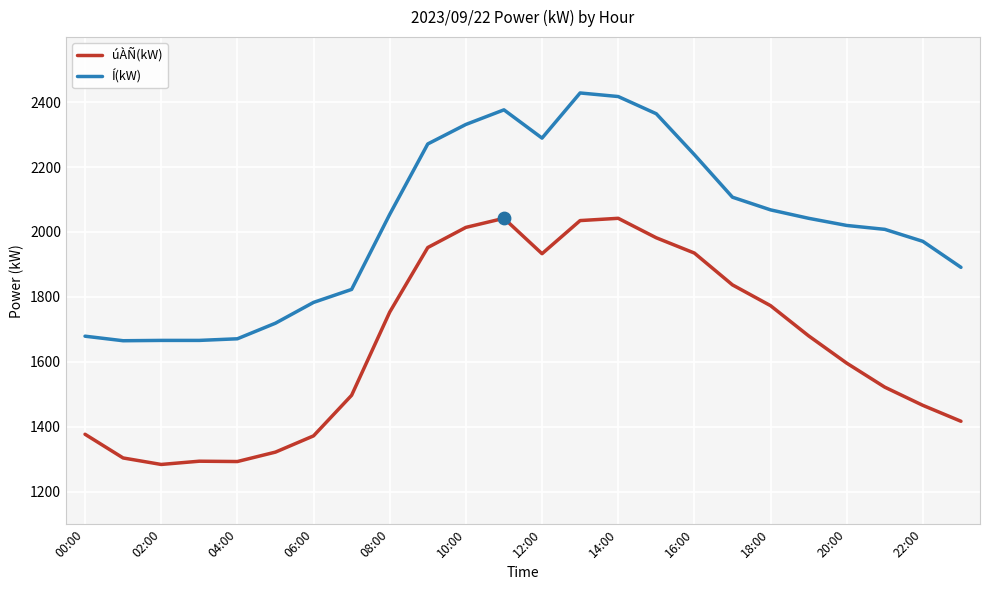

True or false: Í(kW) and úÀÑ(kW) cross at least once.

False